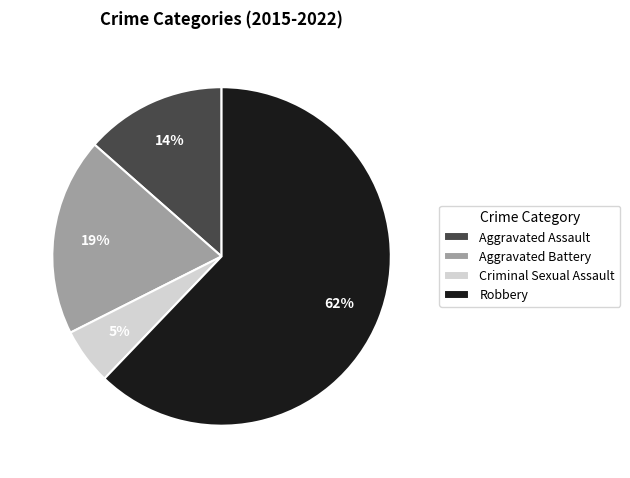

Combined, do Aggravated Assault and Aggravated Battery account for over 50%?

No